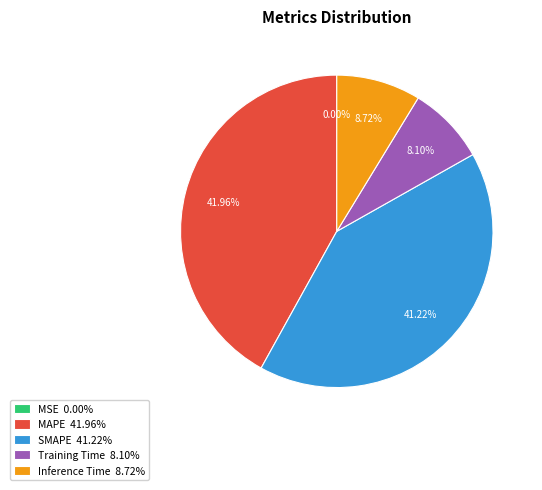

What percentage is the SMAPE slice, to the nearest percent?

41%